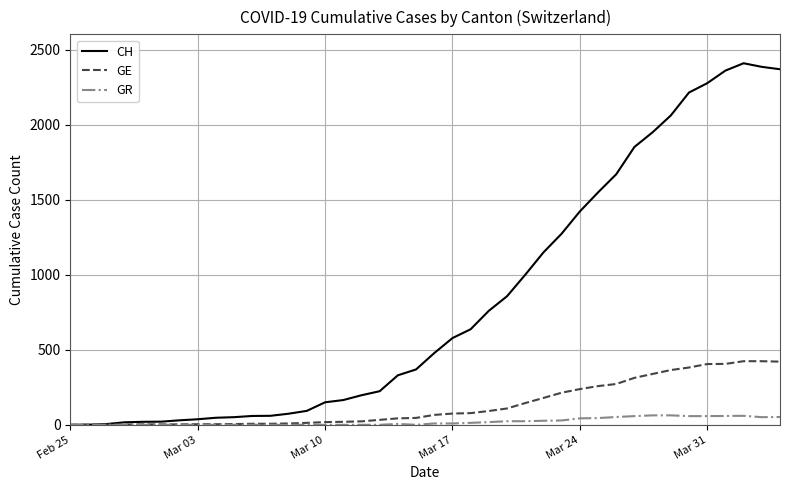

What is the highest value of the GR series?

63